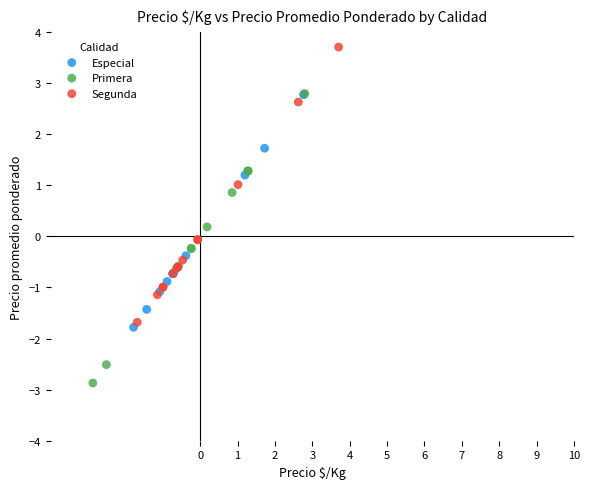

Which series has the largest Y range (max minus min)?

Primera